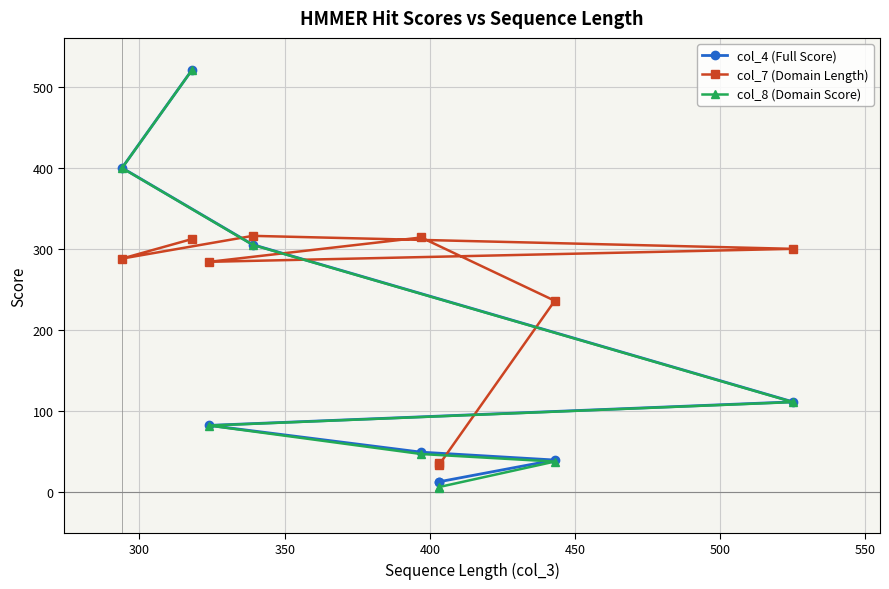

Which series has the largest total across all categories?

col_7 (Domain Length)